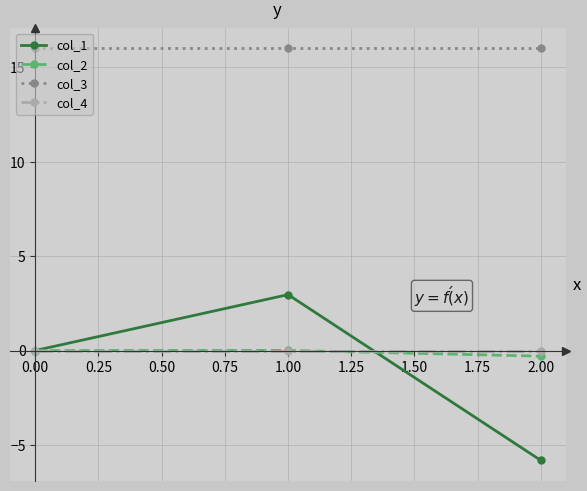

True or false: col_1 has a value of -5.8 at 2.00.

True